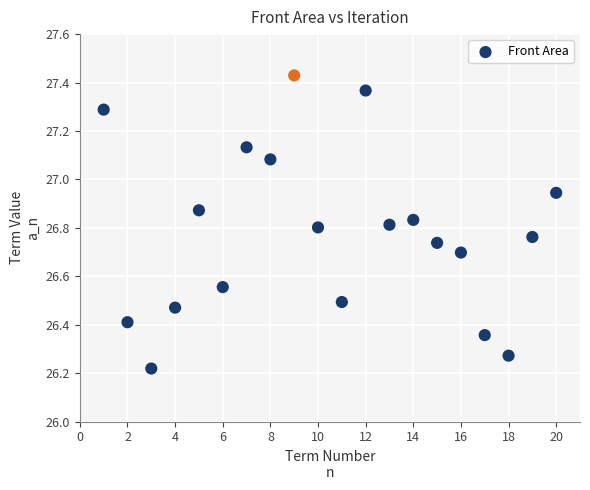

What is the range of Y values (max minus min)?

1.2